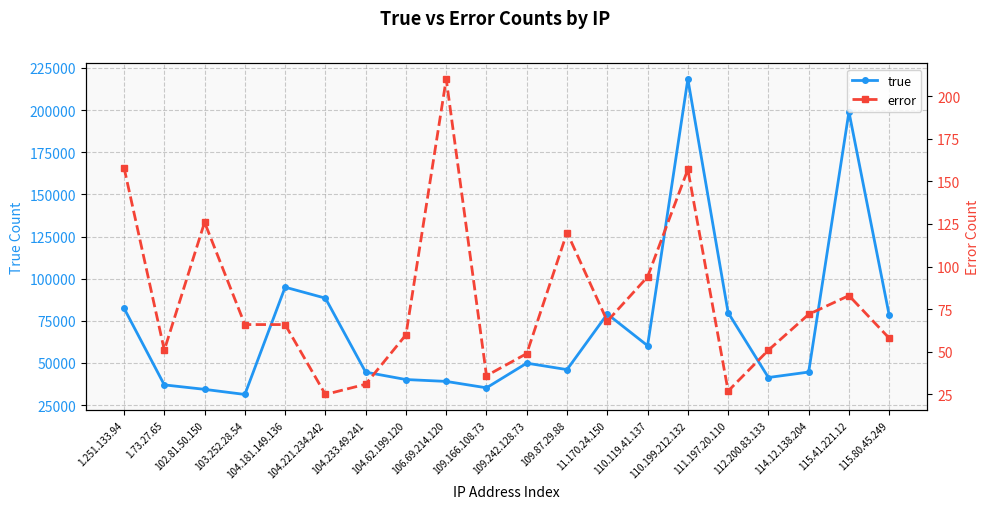

Reading left to right, extract all data points from this chart.

true: 82450	36952	34308	31269	94930	88418	44510	40127	39019	35210	49847	46023	79009	60215	218429	79815	41330	44566	198957	78263
error: 158	51	126	66	66	25	31	60	210	36	49	120	68	94	157	27	51	72	83	58